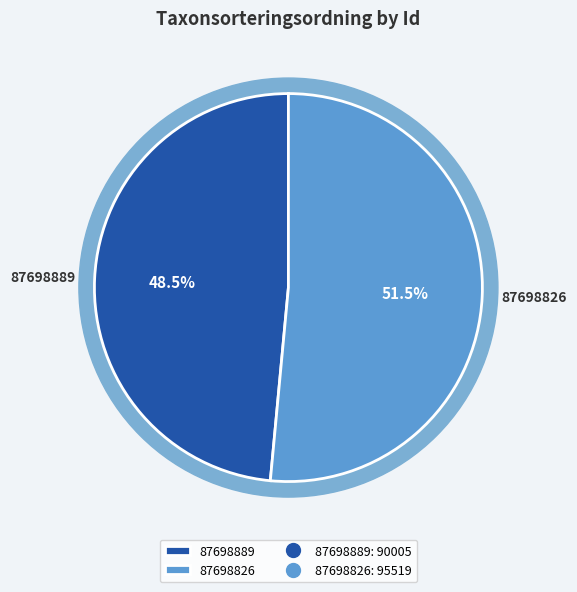

What is the smallest slice in the pie chart?

87698889